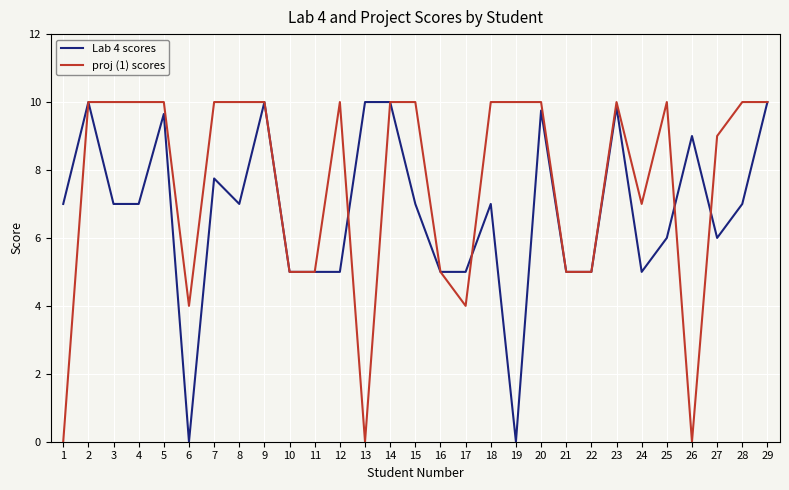

What is the difference between the Lab 4 scores values at 8 and 26?

2.0